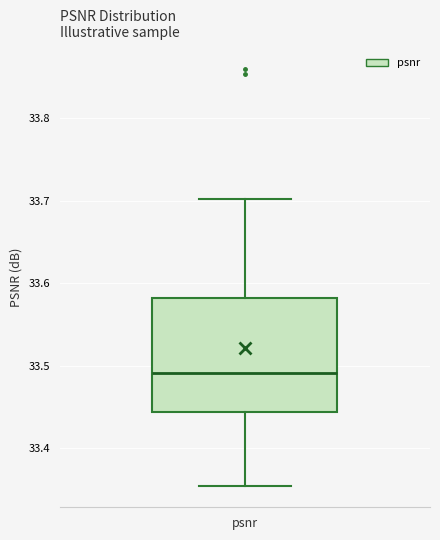

Transcribe this box plot: give where the median line is, the range the box spans, and where the two whiskers end, as read against the y-axis. The values are not printed on the chart, so give them approximately, as read against the axis.

median 33.49, box 33.44 to 33.58, whiskers 33.35 to 33.70